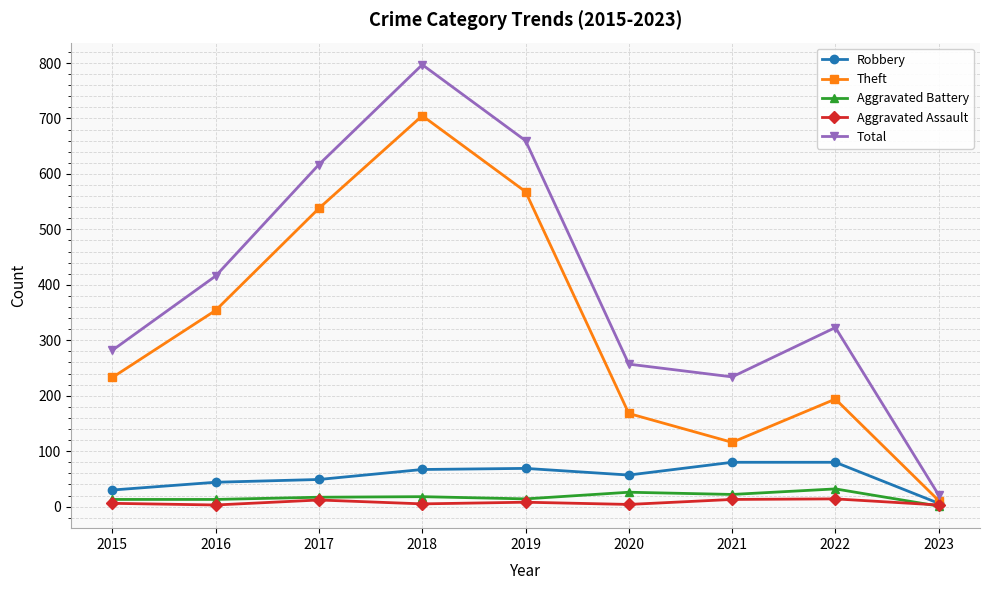

True or false: Total and Aggravated Assault intersect in this chart.

False